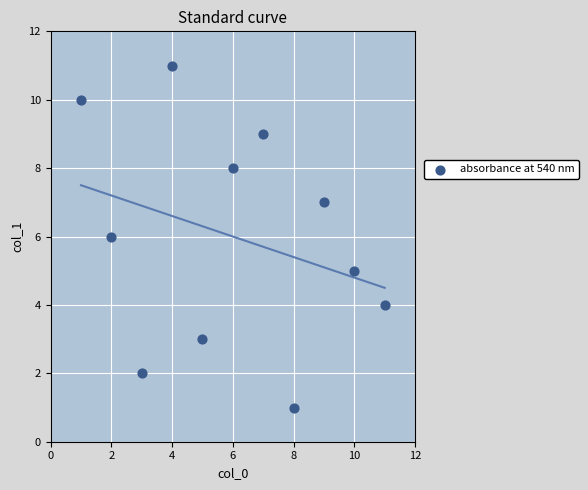

What is the range of X values (max minus min)?

10